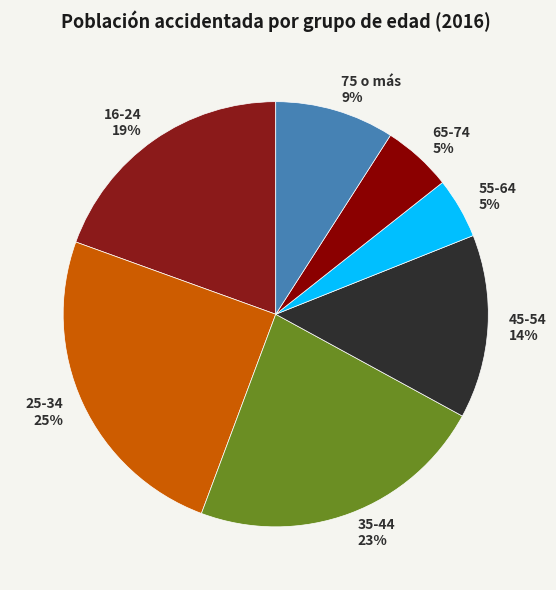

Does 65-74 account for over 50% of the chart?

No